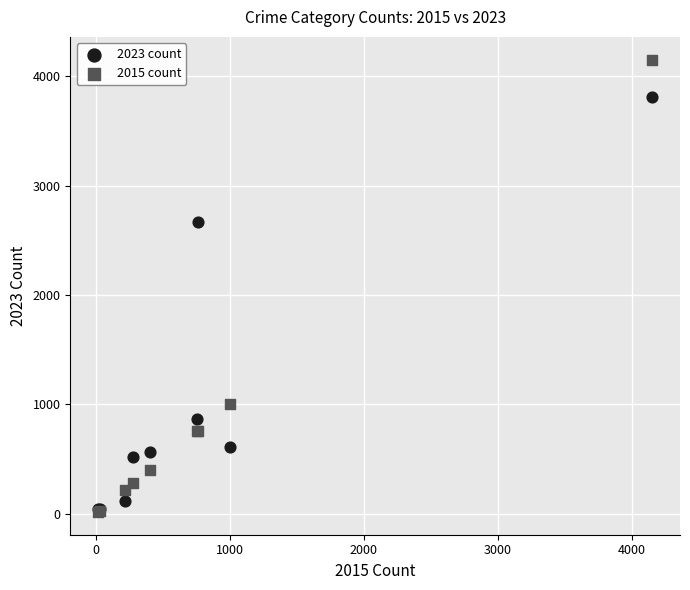

Across all series, what Y value is closest to 2084?

2667